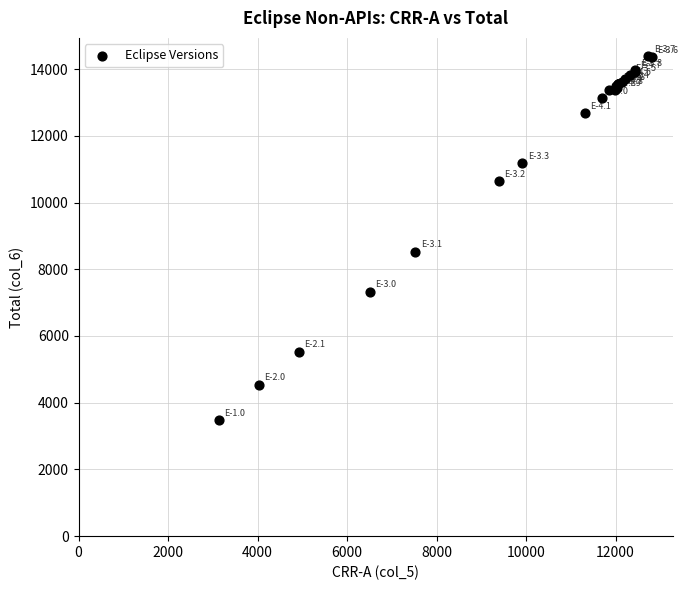

What Y value in the scatter plot is closest to 8929?

8529